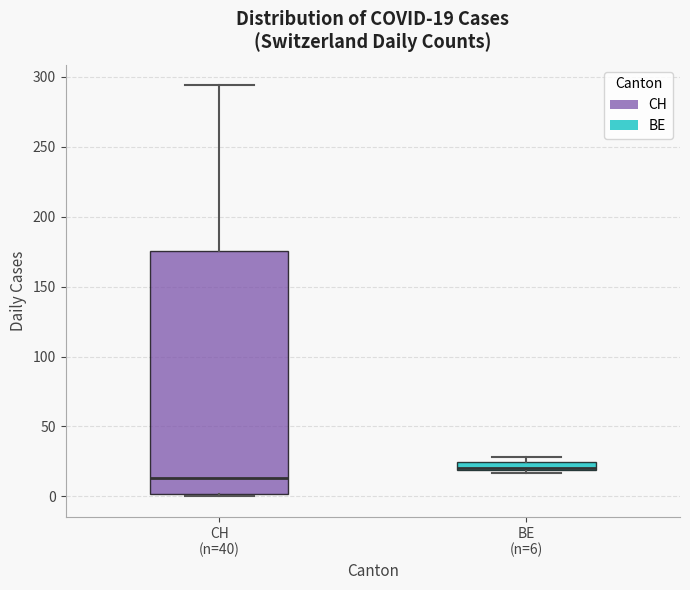

Which box has the lowest median line?

CH (n=40)